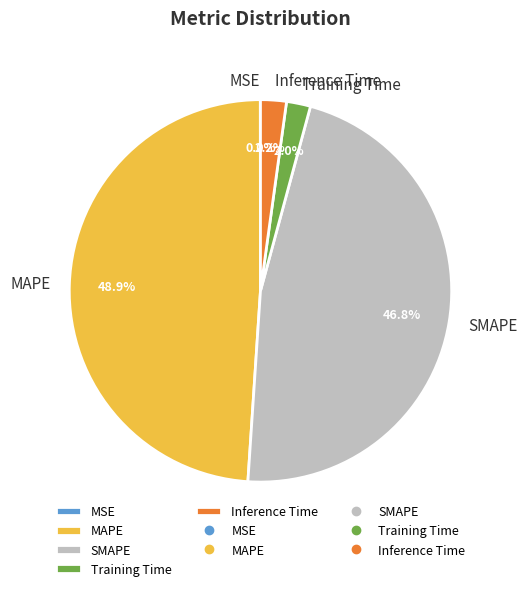

What percentage is the Inference Time slice, to the nearest percent?

2%